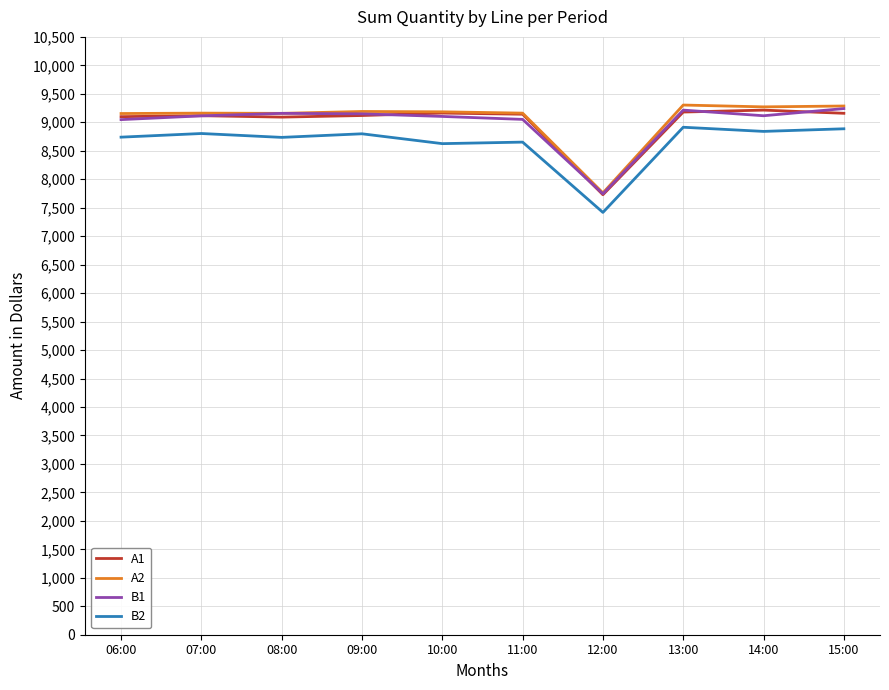

What is the lowest value of the A2 series?

7760